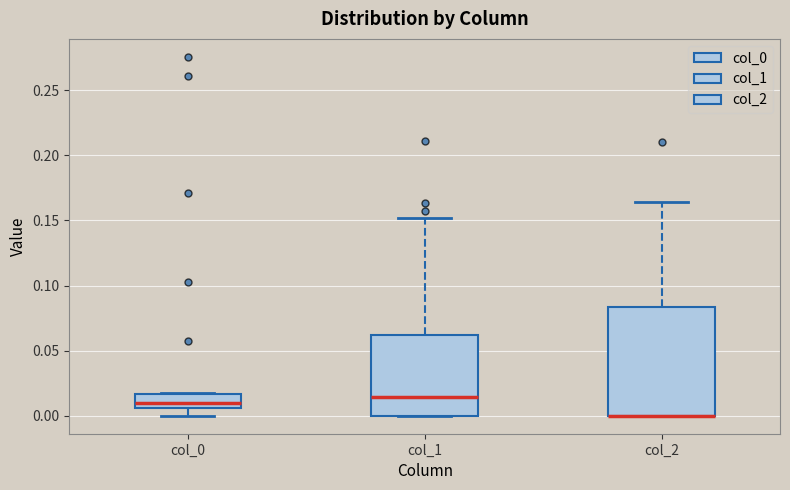

Reading left to right, transcribe this box plot: for each box, give where its median line is, the range the box spans, and where its two whiskers end, as read against the y-axis. The values are not printed on the chart, so give them approximately, as read against the axis.

col_0: median 0.010, box 0.005 to 0.015, whiskers 0.000 to 0.020
col_1: median 0.015, box 0.000 to 0.060, whiskers 0.000 to 0.150
col_2: median 0.000 (drawn on the box's lower edge), box 0.000 to 0.085, whiskers 0.000 to 0.165